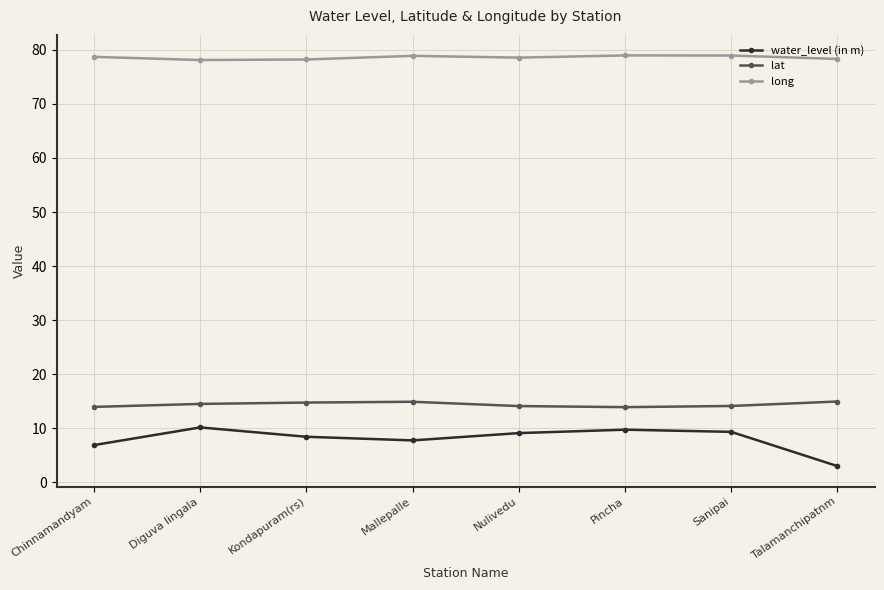

True or false: long has more than 0 interior local peaks.

True